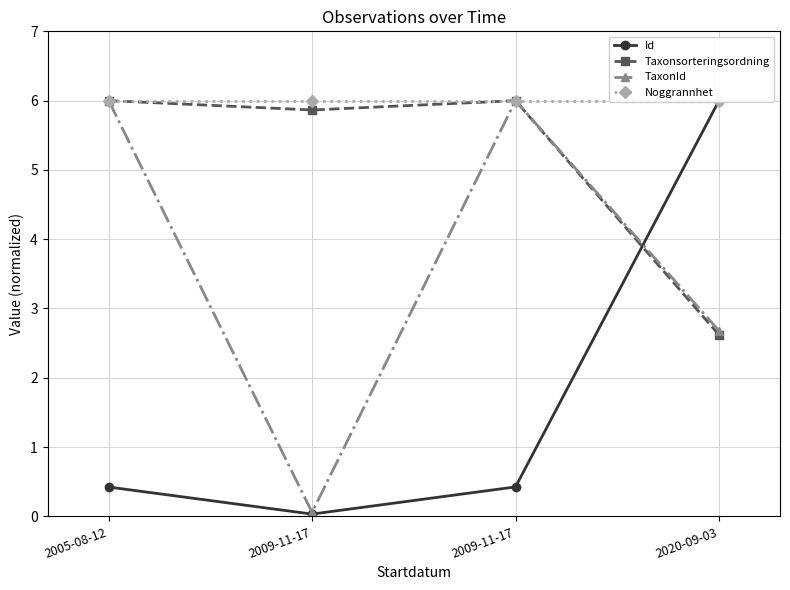

Where is Taxonsorteringsordning nearest to the value 4?

2020-09-03